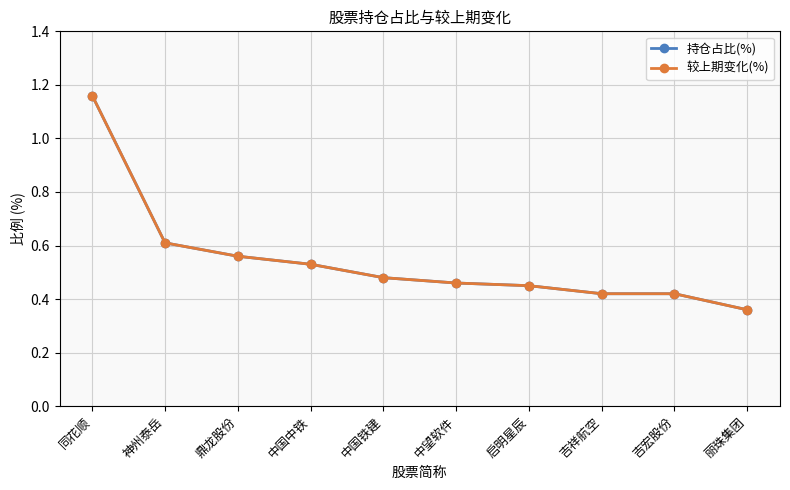

The 持仓占比(%) series shows 0.5 at 启明星辰. True or false?

True